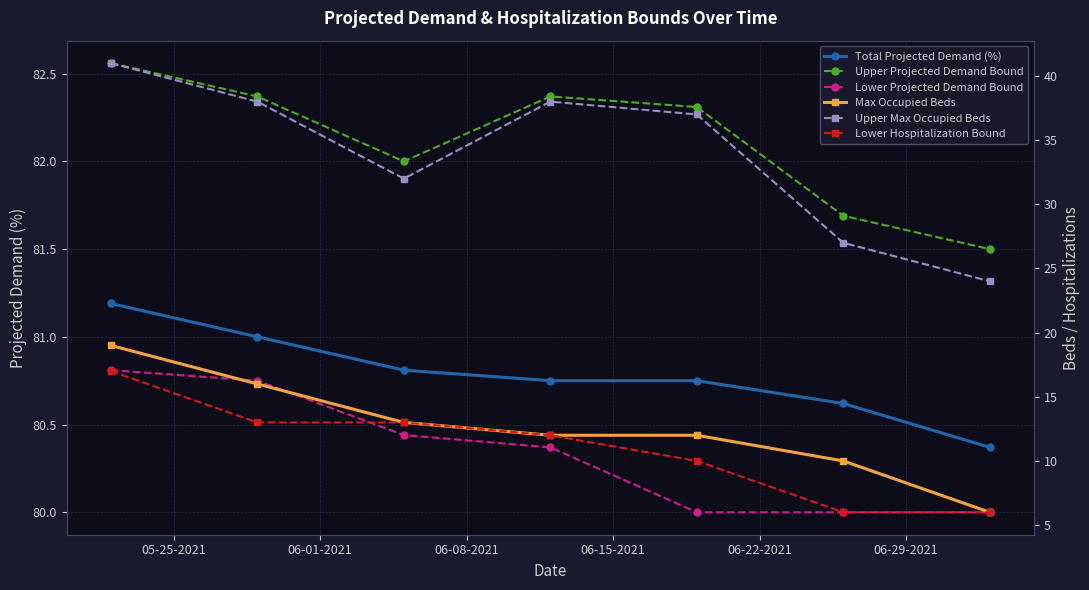

Which has a higher value, 06-29-2021 or 05-25-2021?

05-25-2021